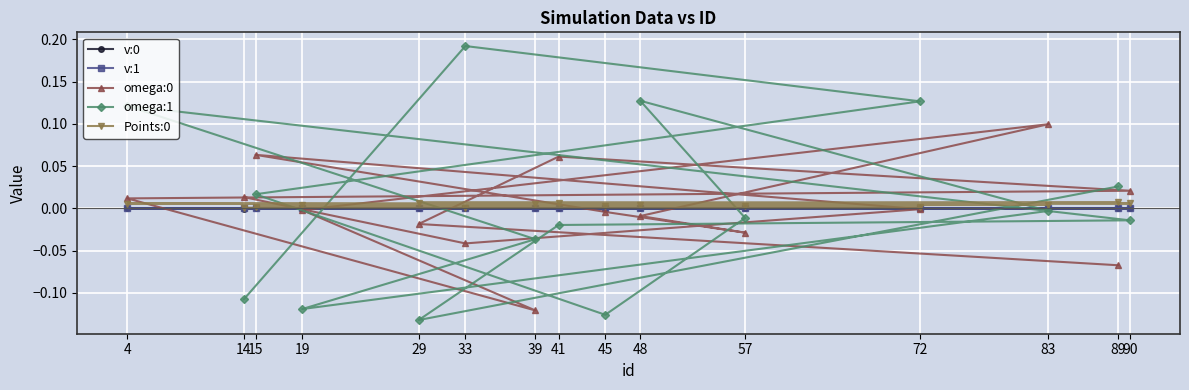

At which category does the chart reach its peak across all series?

33